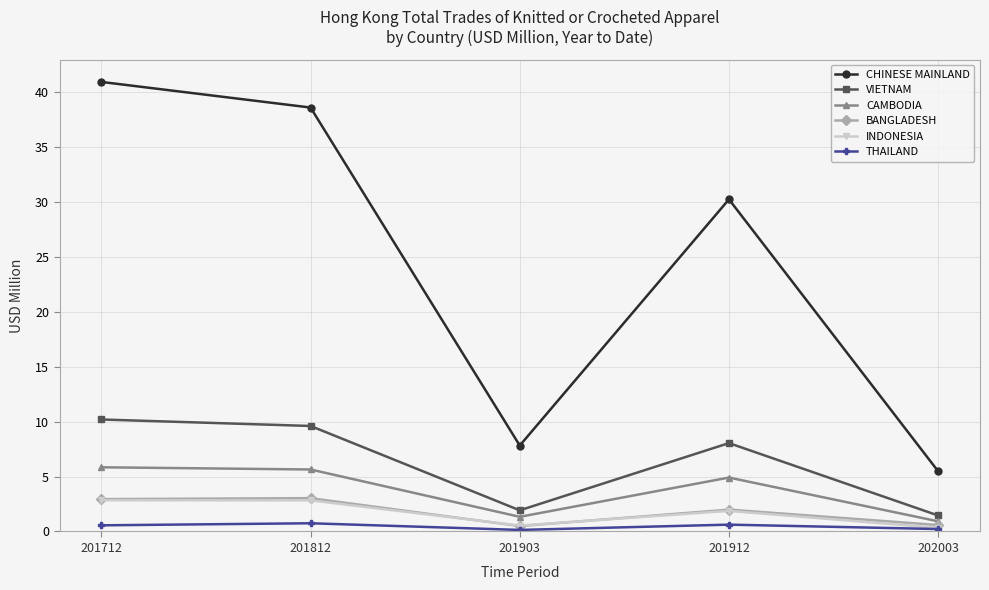

In VIETNAM, how many points are lower than both neighbors (excluding endpoints)?

1